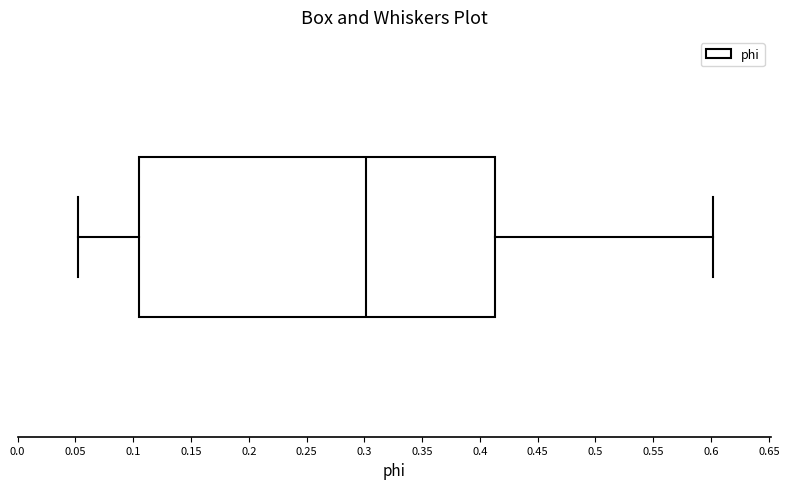

Where does the right whisker of the box end on the x-axis? The values are not printed on the chart, so give them approximately, as read against the axis.

0.600